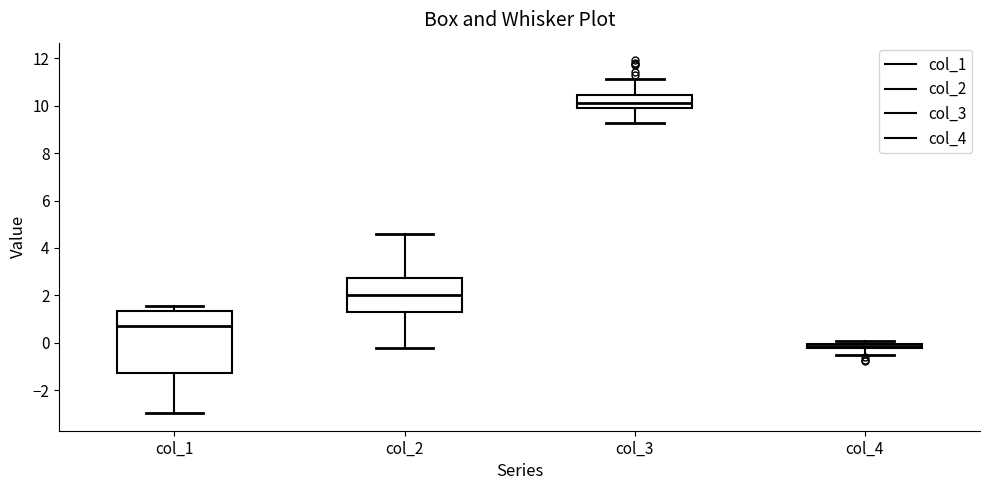

Comparing the boxes themselves (not the whiskers), which one is the tallest?

col_1